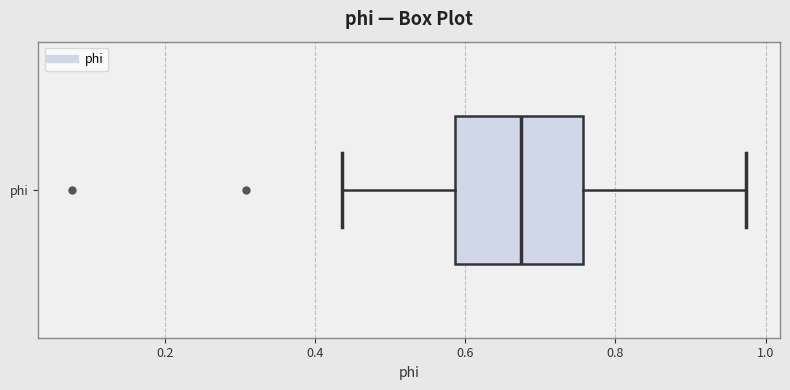

Read this box plot against the x-axis: the position of the median line, the range covered by the box, and the ends of both whiskers. The values are not printed on the chart, so give them approximately, as read against the axis.

median 0.68, box 0.58 to 0.76, whiskers 0.44 to 0.98